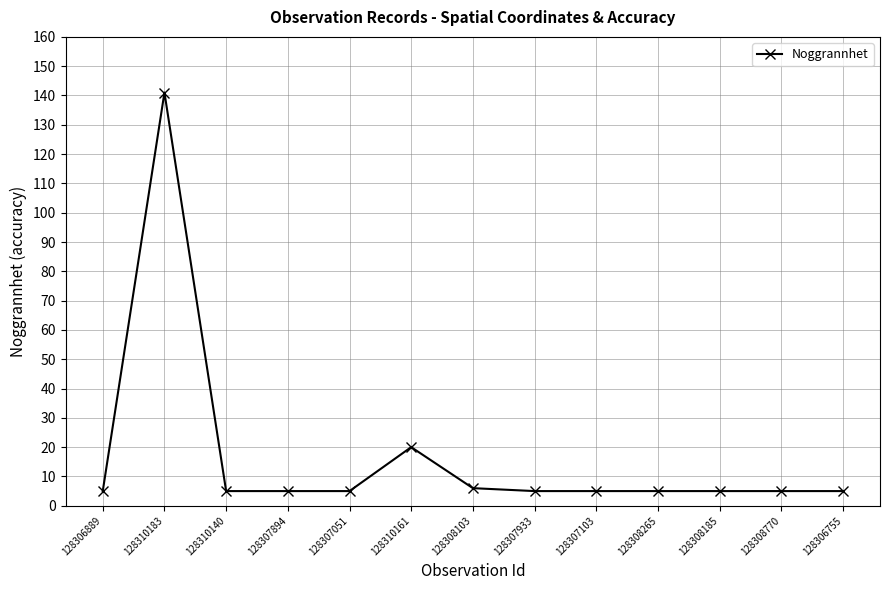

The value at 128307933 is 5. True or false?

True